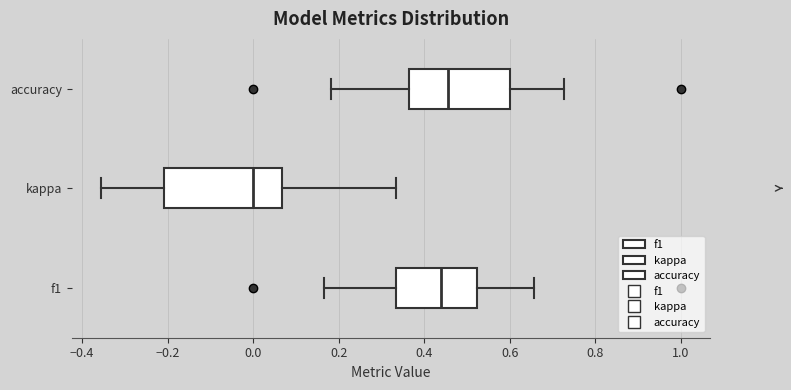

Where does the right whisker of the box for accuracy end on the x-axis? The values are not printed on the chart, so give them approximately, as read against the axis.

0.72